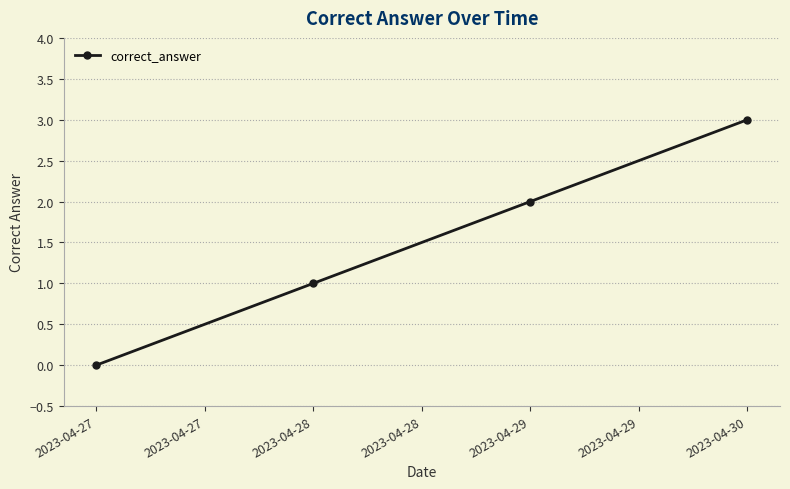

Is this an area chart (filled region under the line)?

No